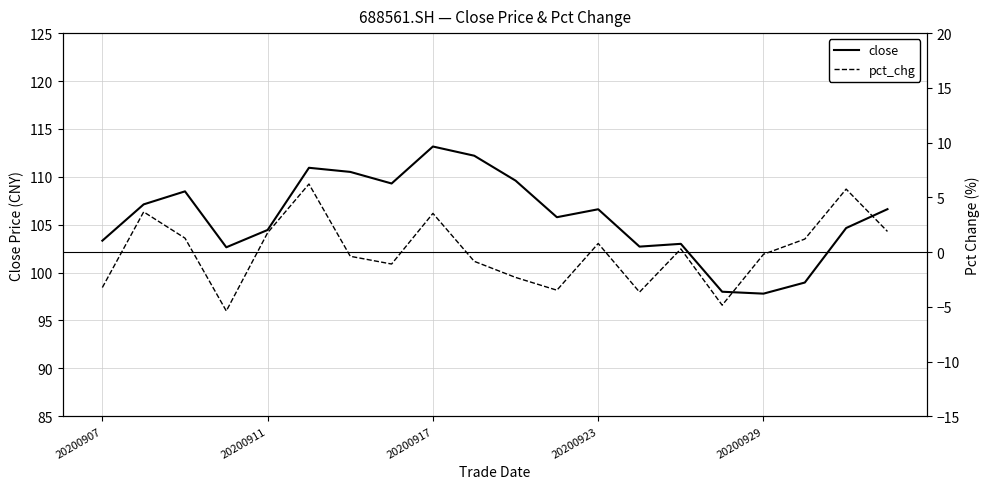

How many data points in pct_chg are above 0?

10